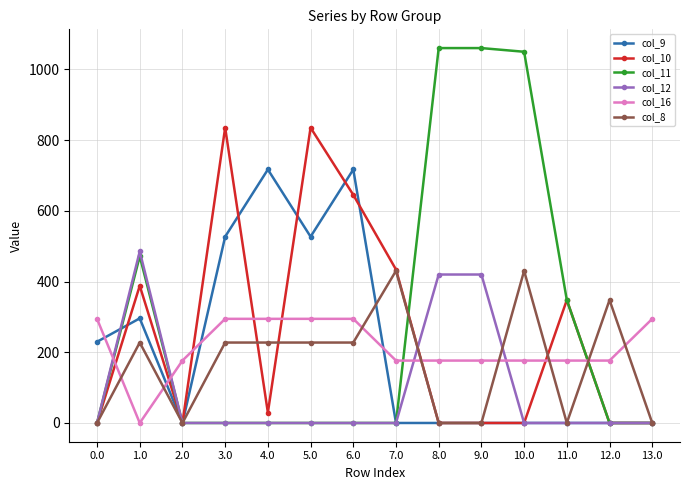

Which category has the highest value in the col_12 series?

1.0